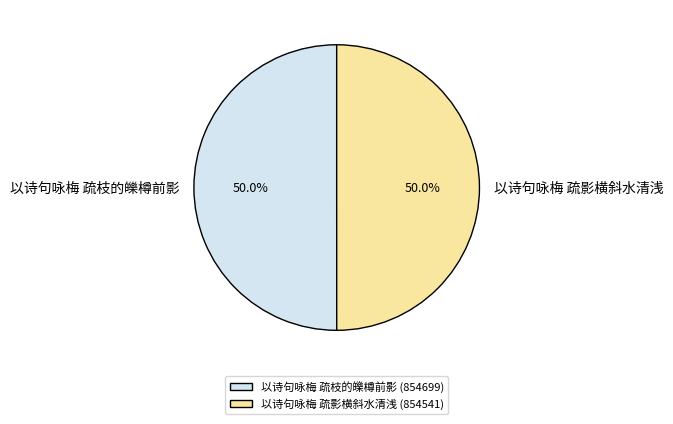

What percentage is NOT represented by 以诗句咏梅 疏影横斜水清浅?

50.0%